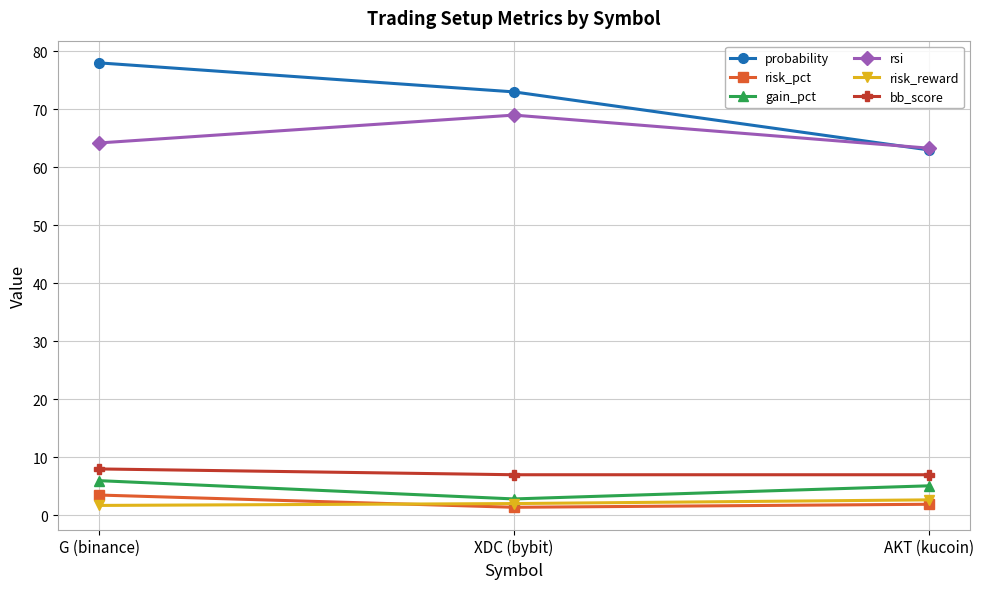

What value does the probability series have at XDC (bybit)?

73.0